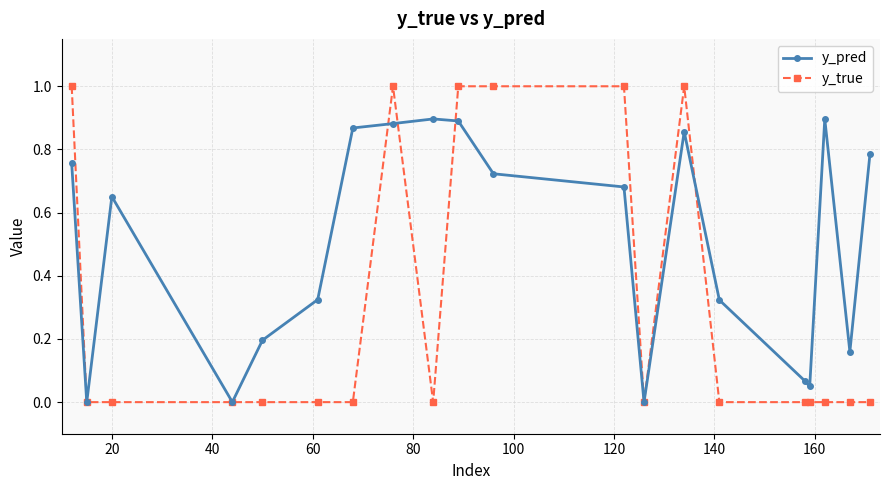

List the series in order of their overall mean, lowest first.

y_true, y_pred